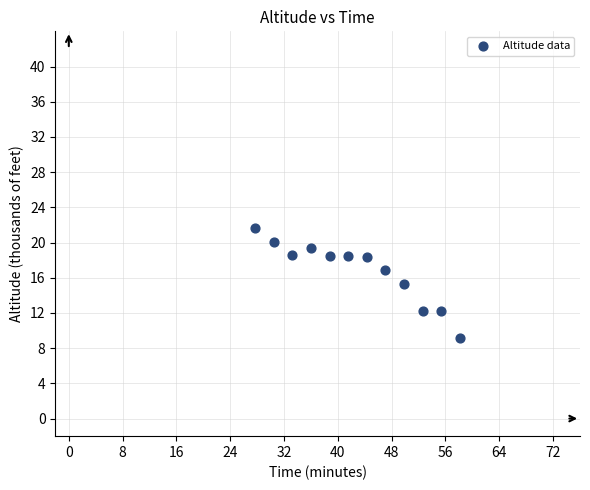

What is the average X value?

42.9